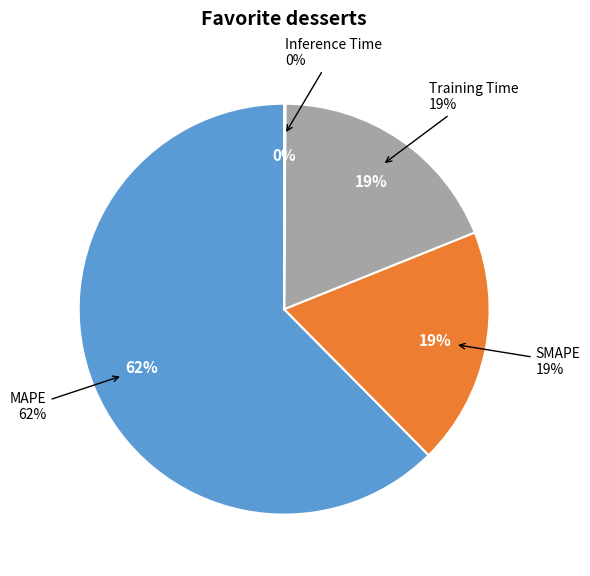

Rank the categories by value from highest to lowest.

MAPE, Training Time, SMAPE, Inference Time